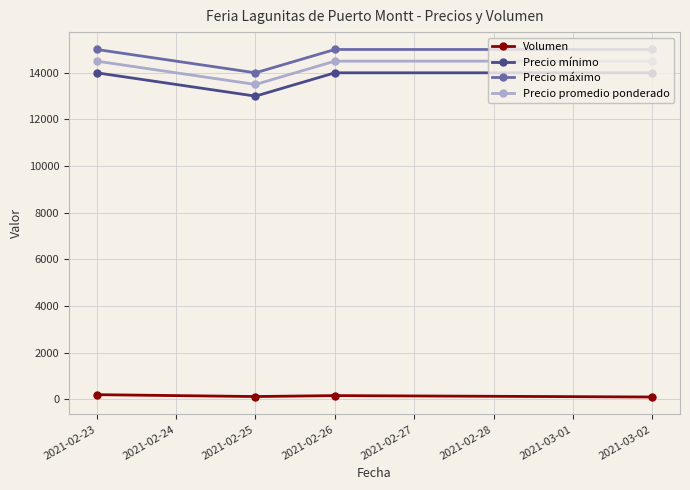

At which category does Precio promedio ponderado reach its first local valley?

2021-02-25